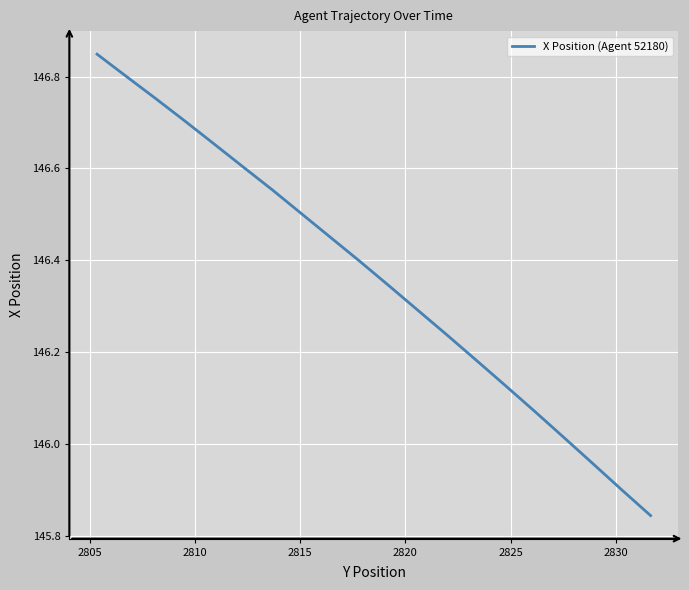

What is the difference between the maximum and minimum values?

1.0